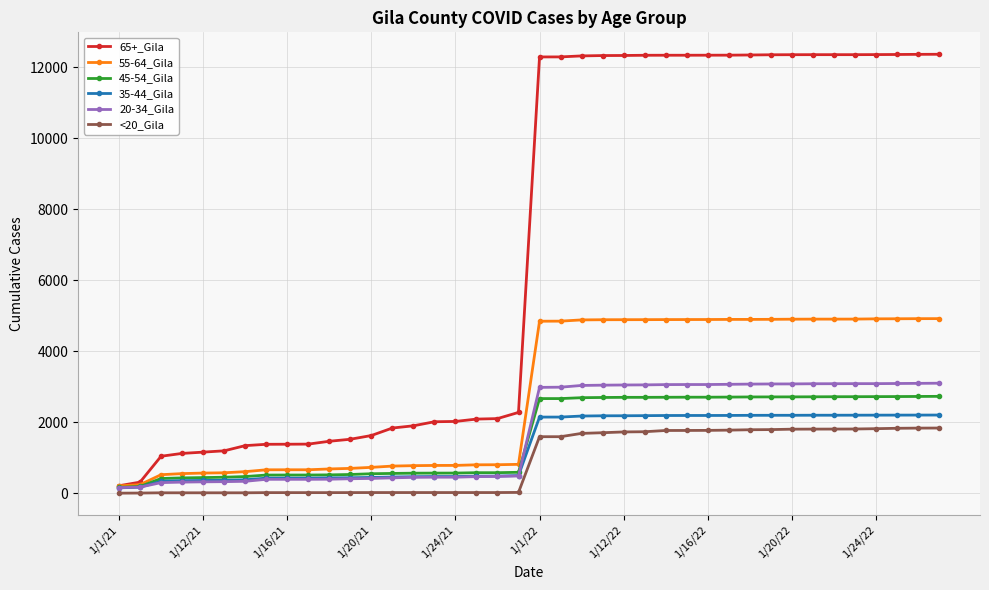

Which series has the largest range (max minus min)?

65+_Gila